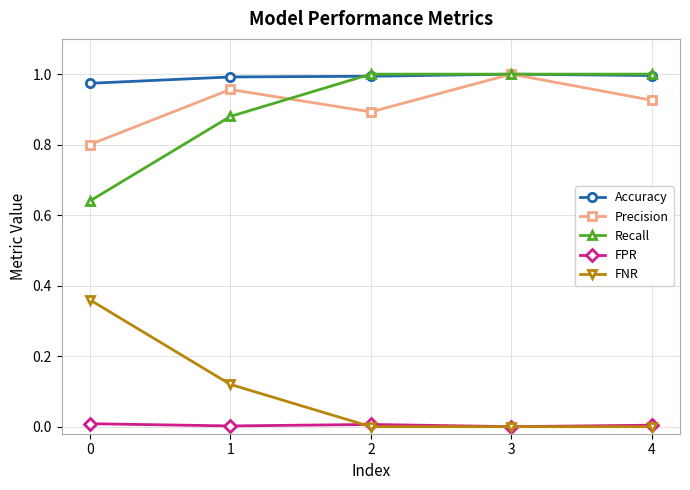

Is the value of Precision at 2 greater than the value of FPR at 3?

Yes